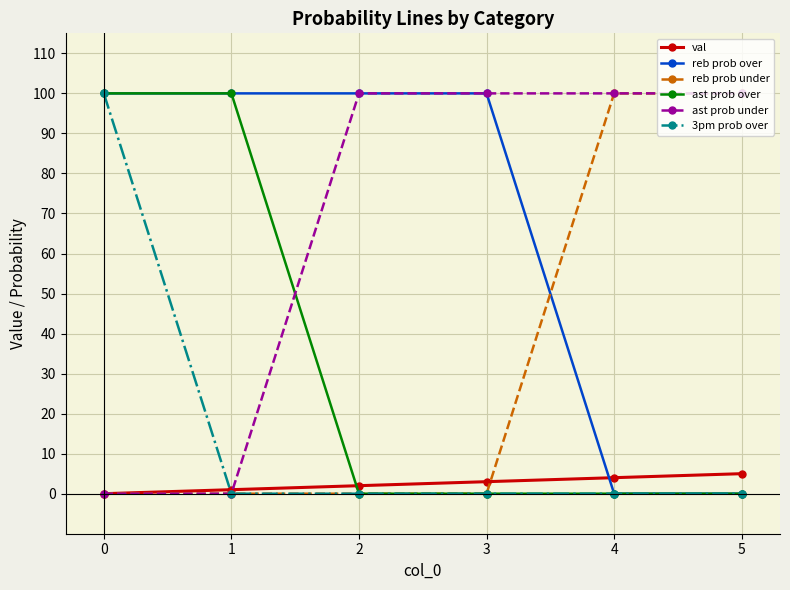

How many lines are shown in the chart?

6